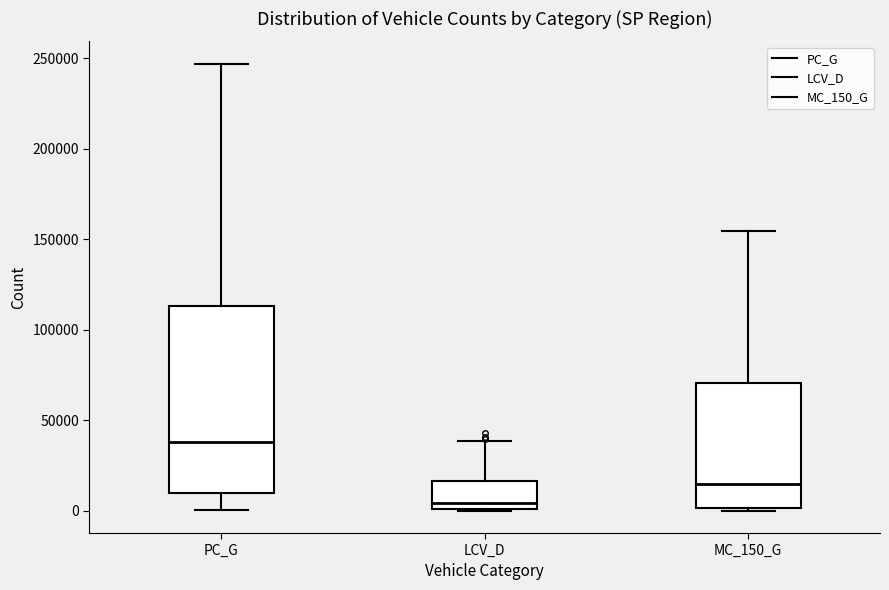

Where is the upper edge of the box for MC_150_G on the y-axis? The values are not printed on the chart, so give them approximately, as read against the axis.

70000